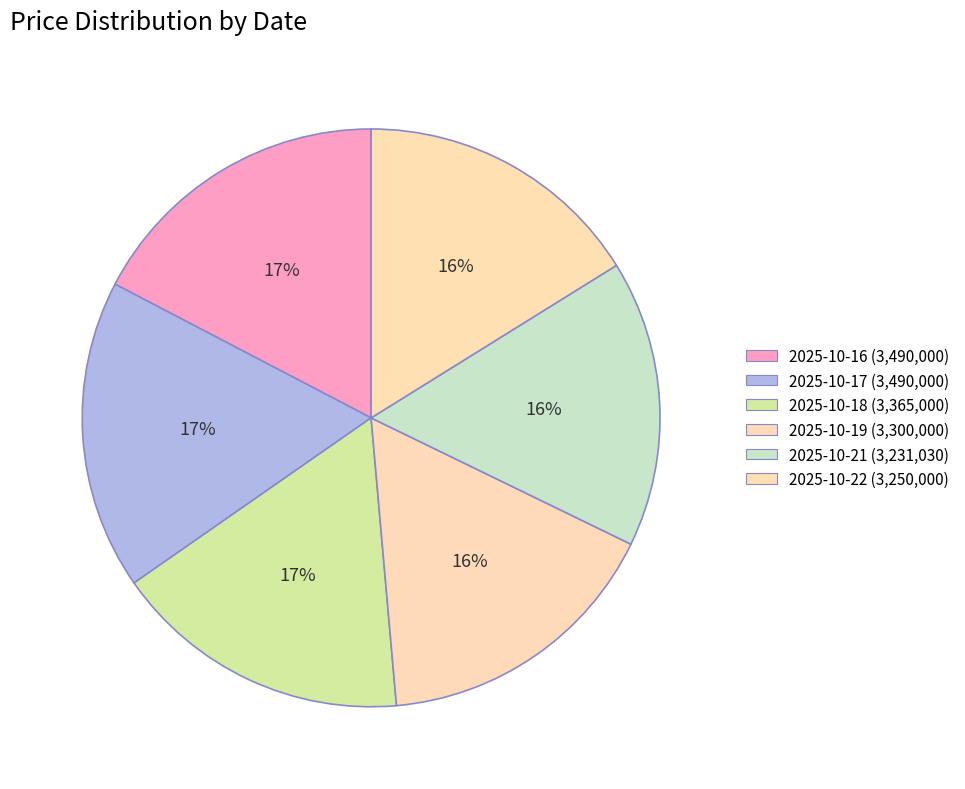

To the nearest percent, what portion does 2025-10-19 represent?

16%